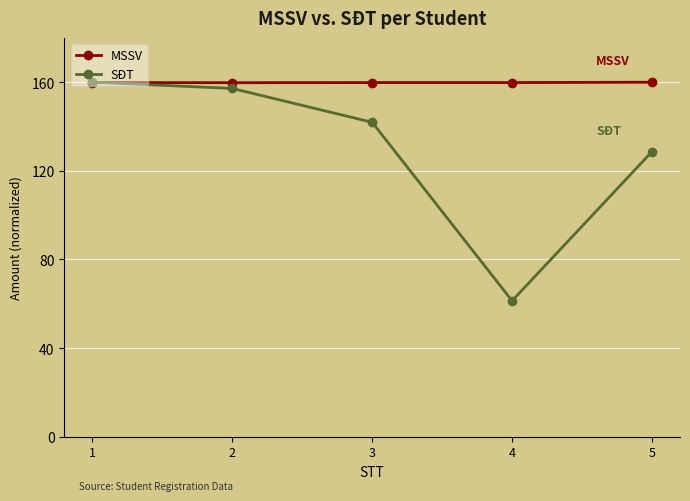

Between 1 and 2, which series saw the biggest shift?

SĐT